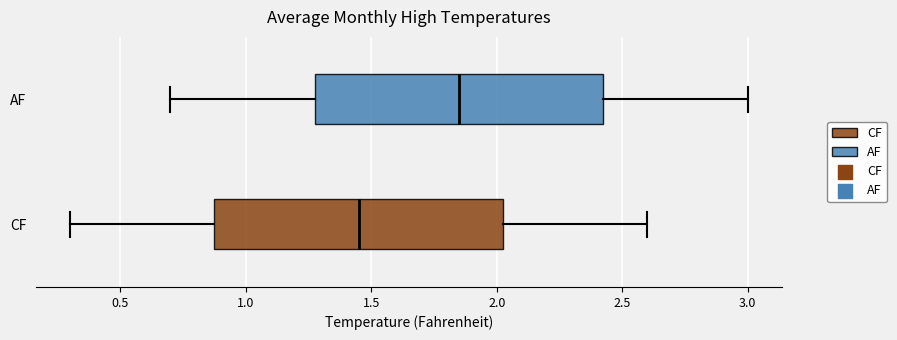

Reading bottom to top, read every box against the x-axis: the position of its median line, the range the box covers, and the ends of its whiskers. The values are not printed on the chart, so give them approximately, as read against the axis.

CF: median 1.45, box 0.90 to 2.05, whiskers 0.30 to 2.60
AF: median 1.85, box 1.30 to 2.45, whiskers 0.70 to 3.00